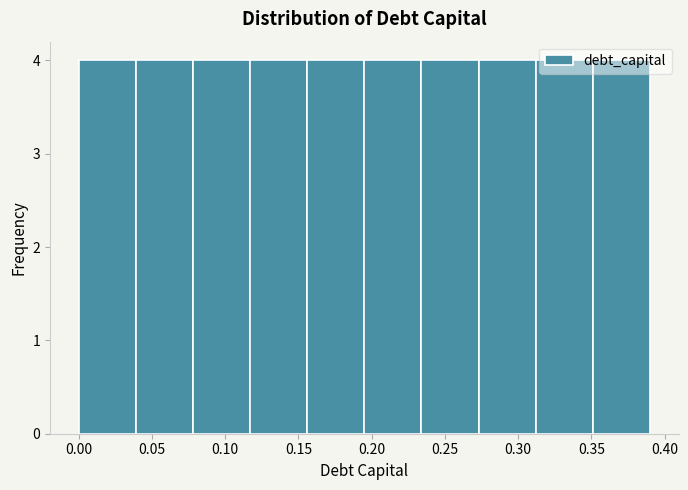

What is the height of the bar covering 0.000 to 0.039 on the x-axis? Neither the bar edges nor the heights are printed on the chart, so give them approximately, as read against the axes.

4